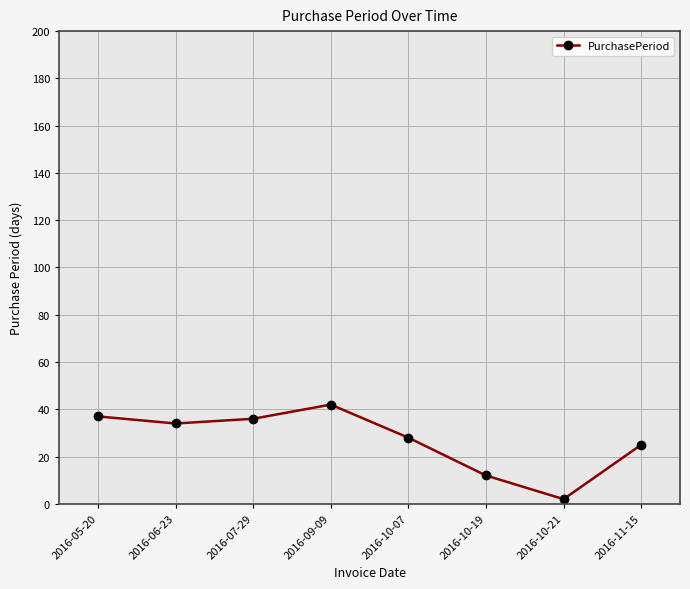

Which has a higher value, 2016-11-15 or 2016-10-19?

2016-11-15